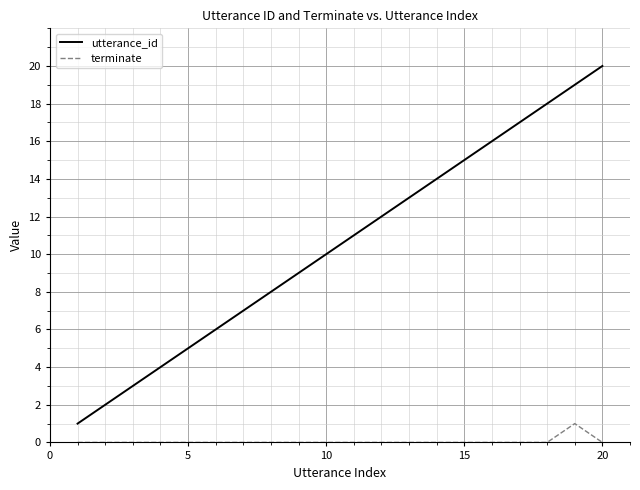

Which series has the widest spread of values?

utterance_id